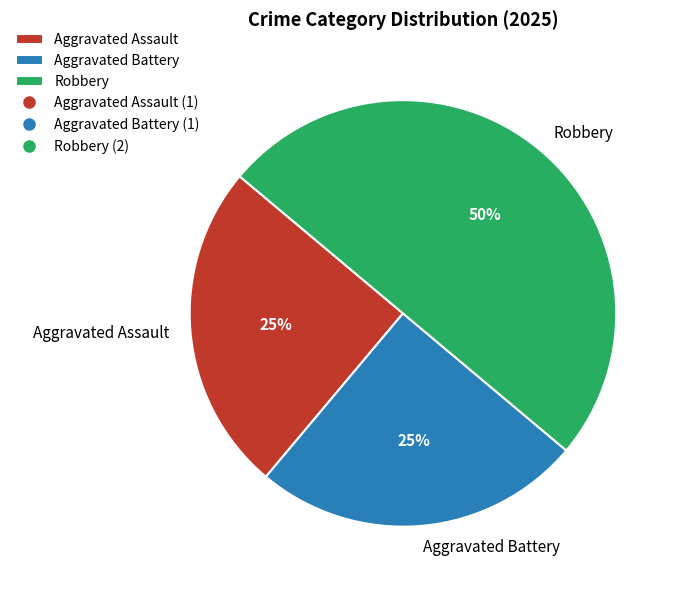

Count the number of slices in the pie.

3